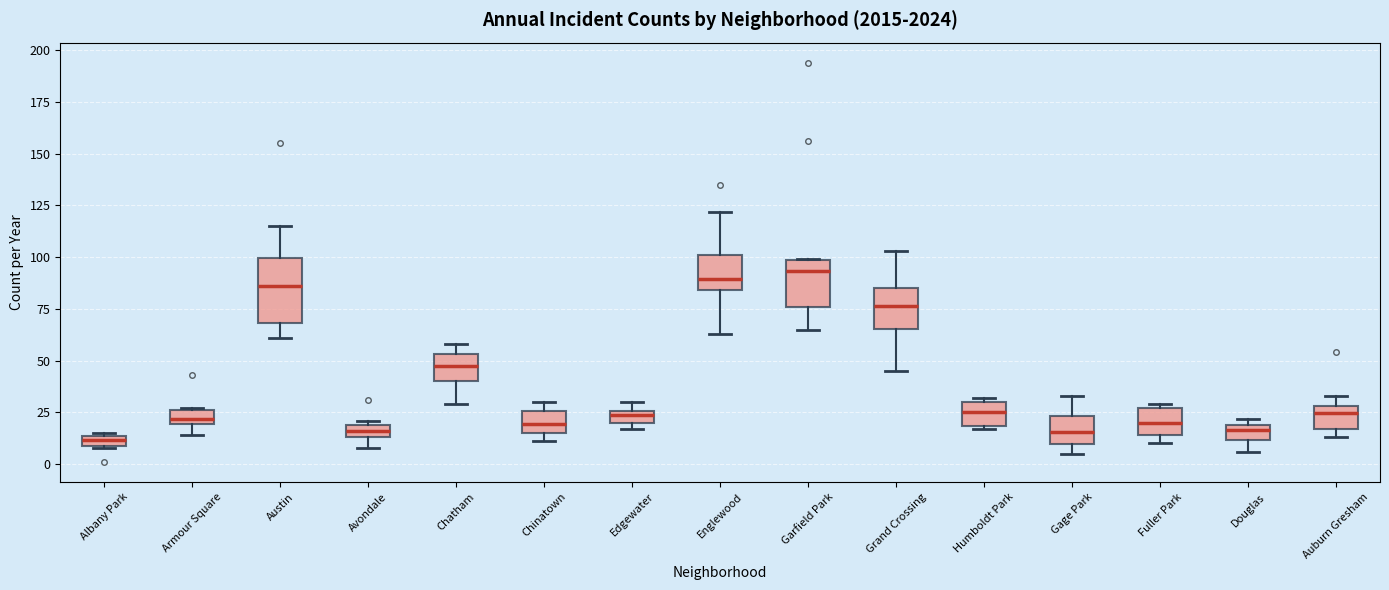

Where is the upper edge of the box for Garfield Park on the y-axis? The values are not printed on the chart, so give them approximately, as read against the axis.

100